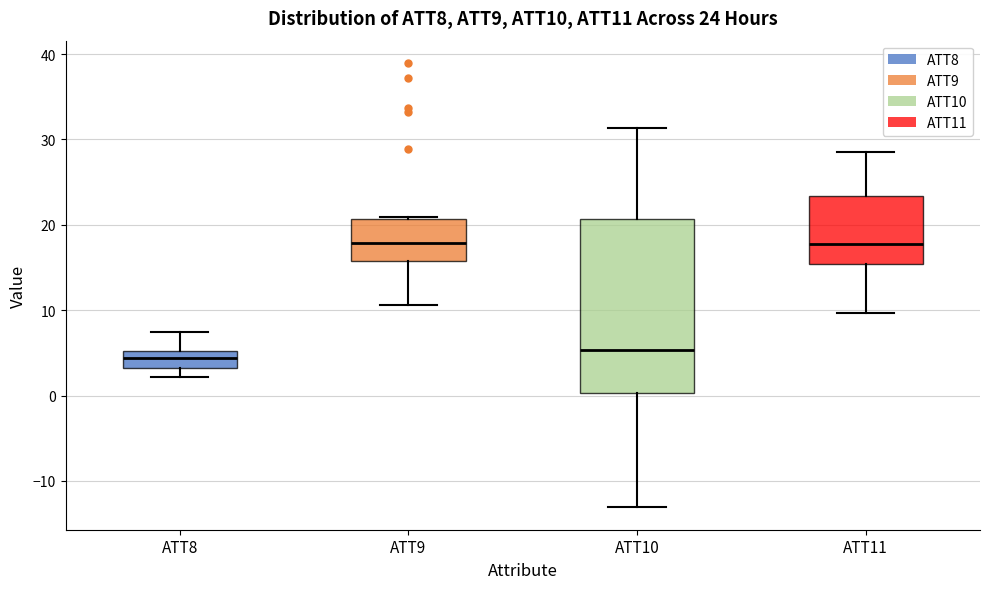

Comparing the boxes themselves (not the whiskers), which one is the tallest?

ATT10